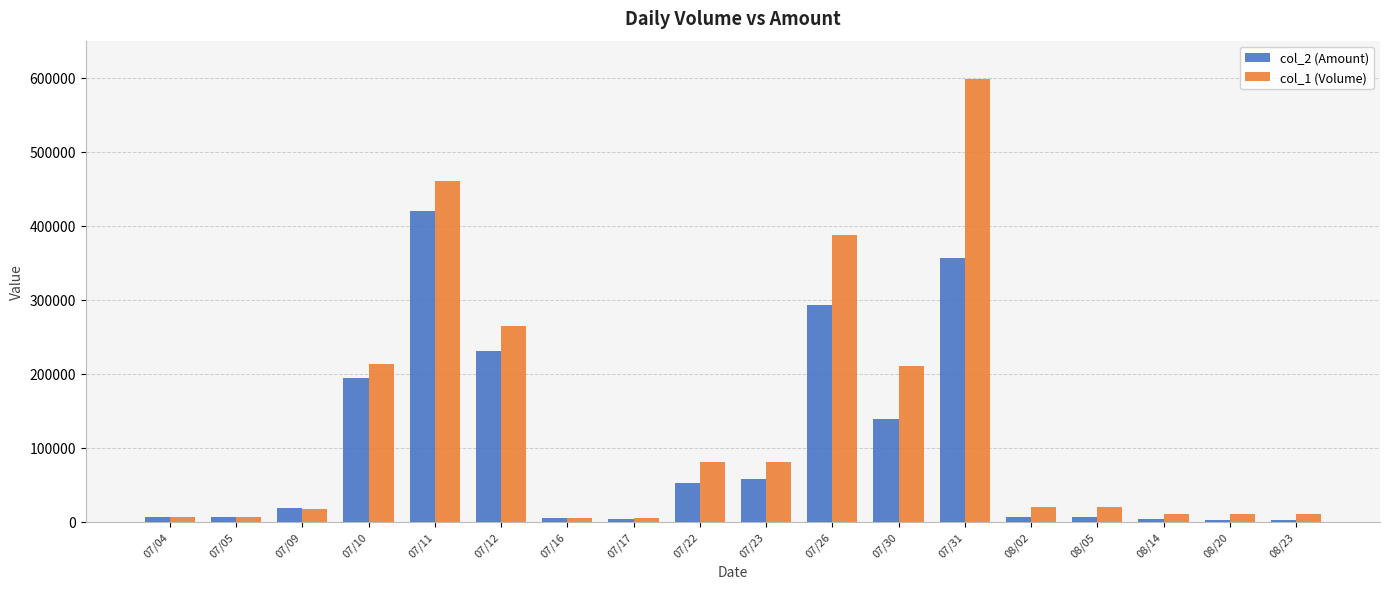

True or false: col_1 (Volume) has a value of 80000 at 07/22.

True